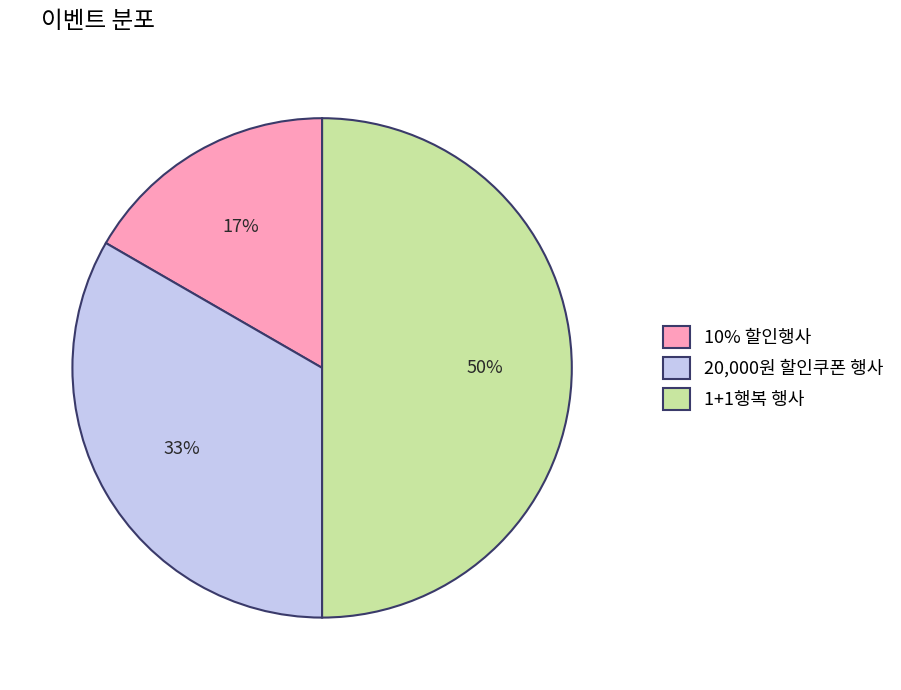

Which category has the biggest portion of the pie?

1+1행복 행사